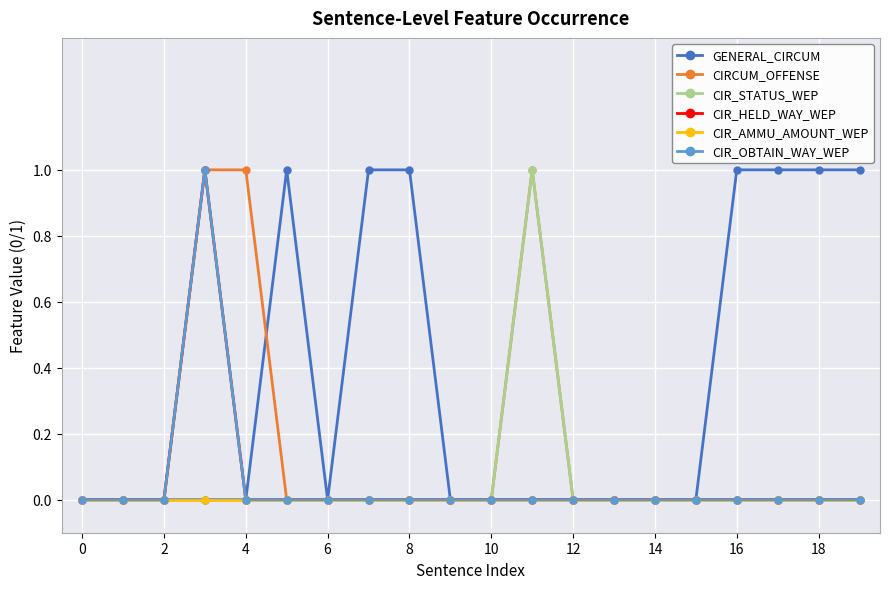

How many CIR_STATUS_WEP values are between 0 and 1?

20